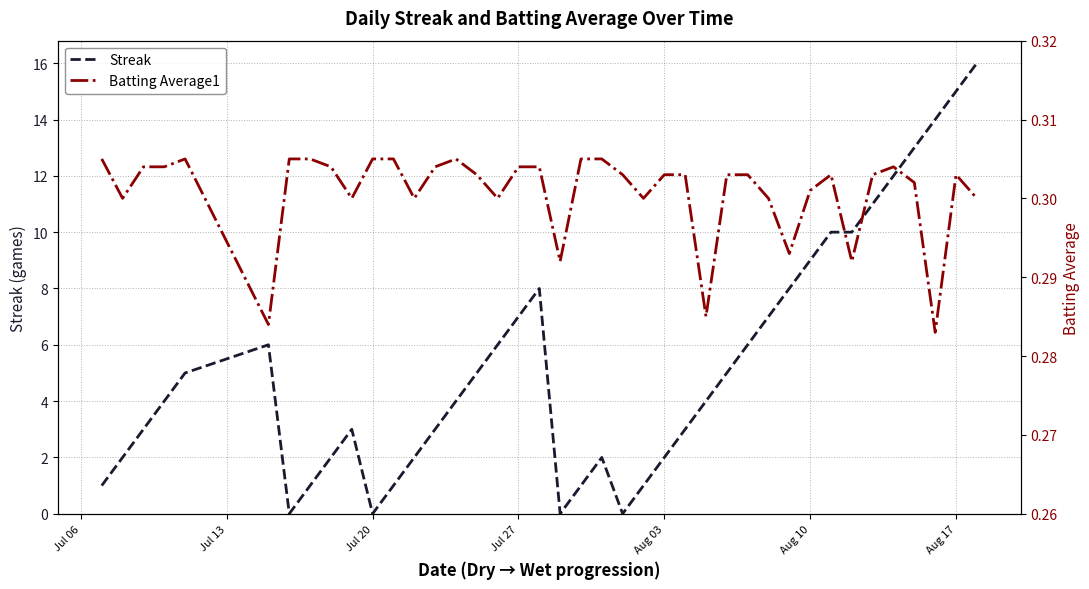

Is it true that Streak equals 10 at Jul 20?

False